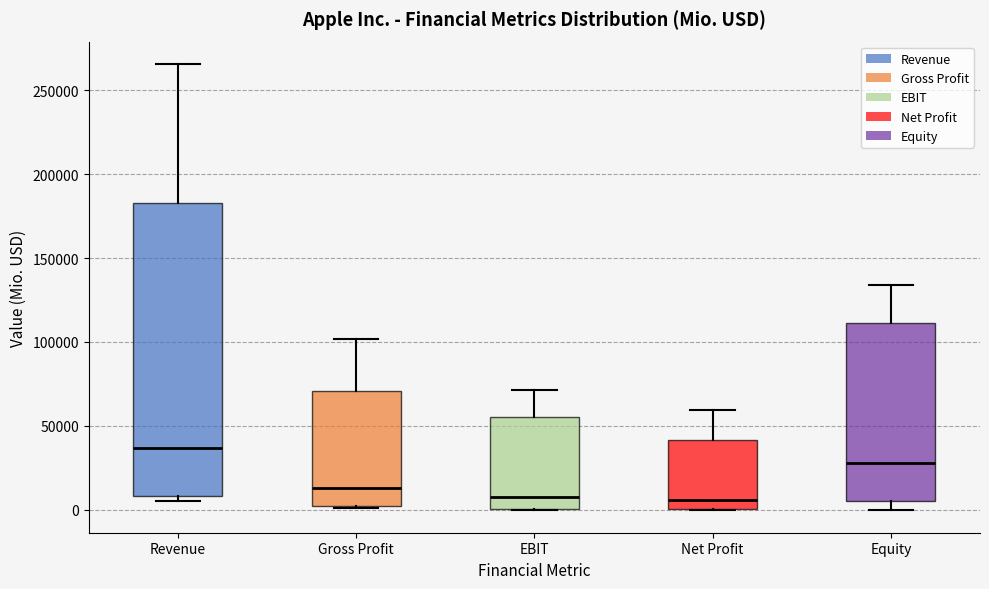

Which box has the highest median line?

Revenue